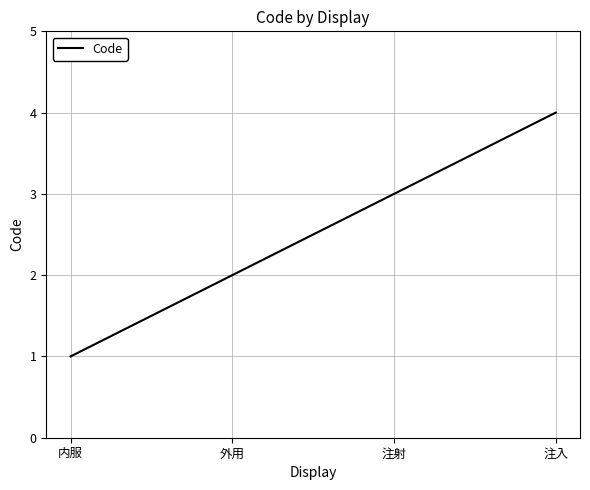

What is the difference between the values at 外用 and 内服?

1